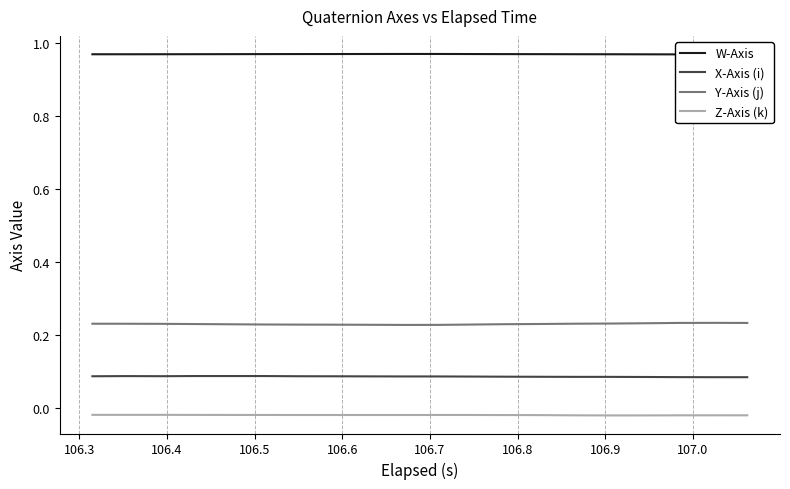

True or false: X-Axis (i) and Z-Axis (k) cross at least once.

False